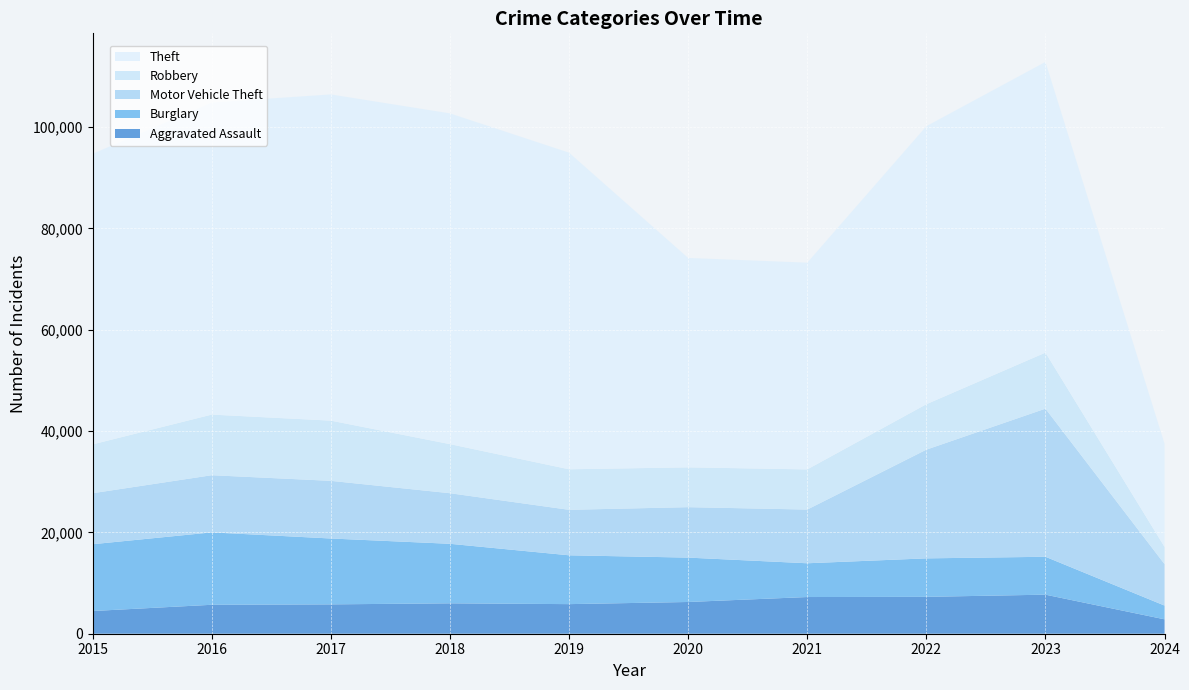

Reading left to right, transcribe all the data shown in this chart.

Aggravated Assault: 2015=4480	2016=5712	2017=5793	2018=6001	2019=5841	2020=6264	2021=7242	2022=7280	2023=7708	2024=2842
Burglary: 2015=13184	2016=14289	2017=13001	2018=11747	2019=9638	2020=8758	2021=6662	2022=7592	2023=7479	2024=2711
Motor Vehicle Theft: 2015=10068	2016=11285	2017=11380	2018=9985	2019=8977	2020=9959	2021=10602	2022=21459	2023=29235	2024=8181
Robbery: 2015=9638	2016=11960	2017=11880	2018=9681	2019=7995	2020=7855	2021=7920	2022=8962	2023=11057	2024=3387
Theft: 2015=57350	2016=61623	2017=64386	2018=65288	2019=62494	2020=41334	2021=40809	2022=54875	2023=57376	2024=20371